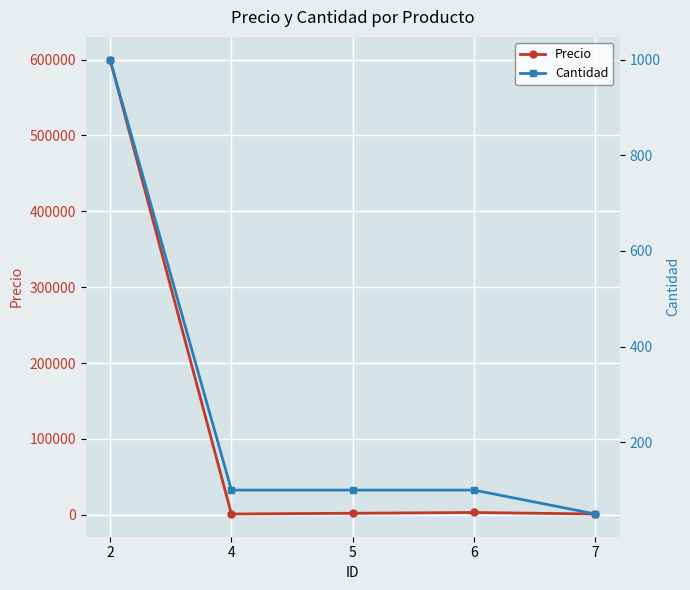

The Precio series shows 1547 at 6. True or false?

False